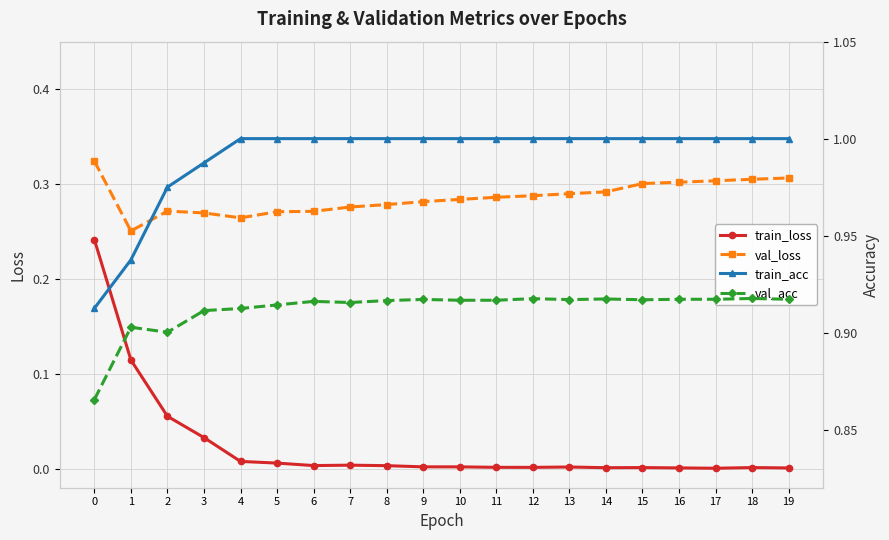

How many interior local valleys does the val_loss series have?

2